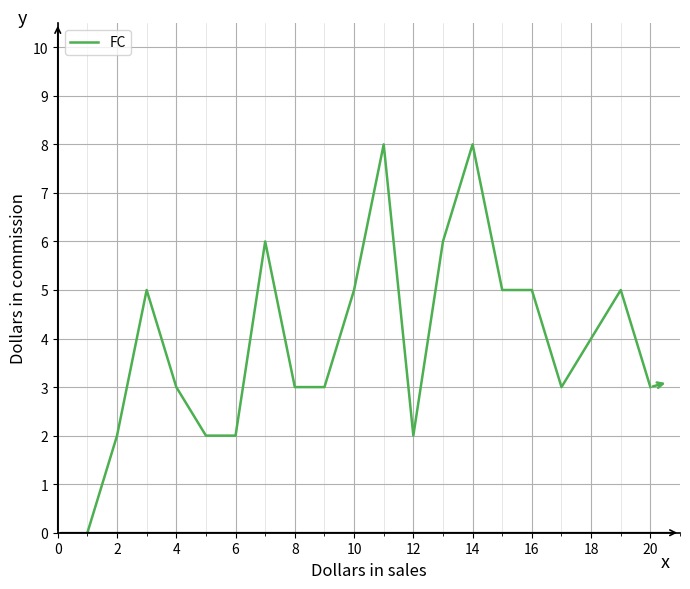

What is the maximum value shown in the chart?

8